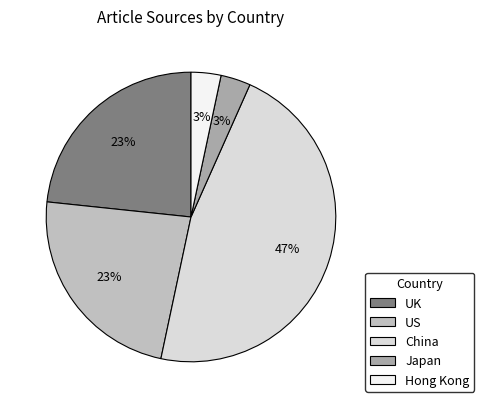

Is it true that China is 2% of the pie?

False